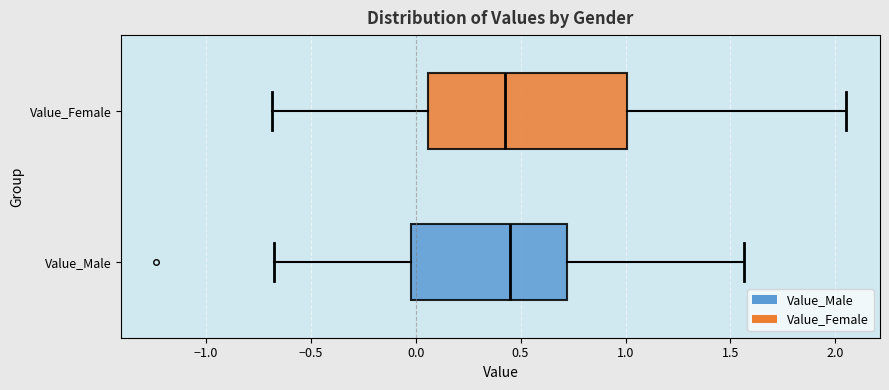

Which box is the widest, from its left edge to its right edge?

Value_Female